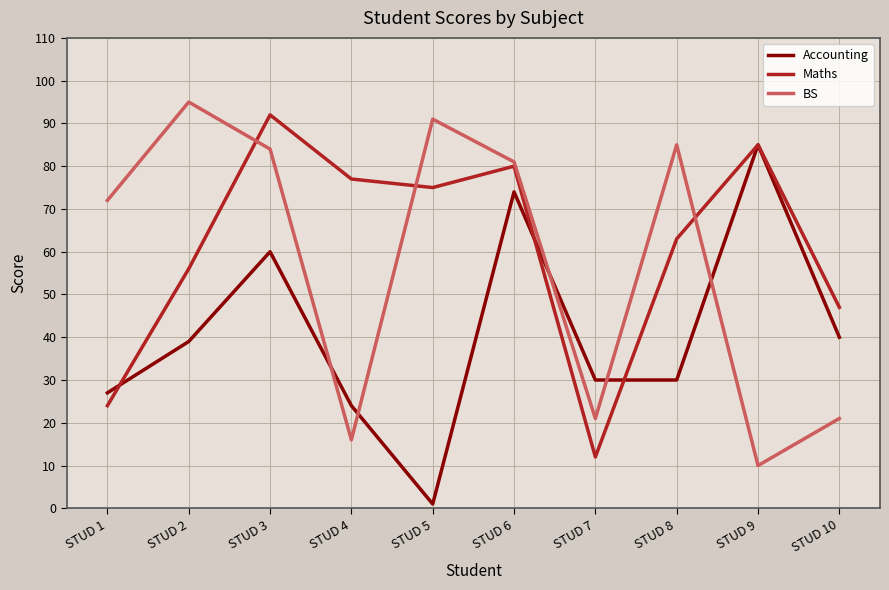

What is the total value across all series at STUD 10?

108